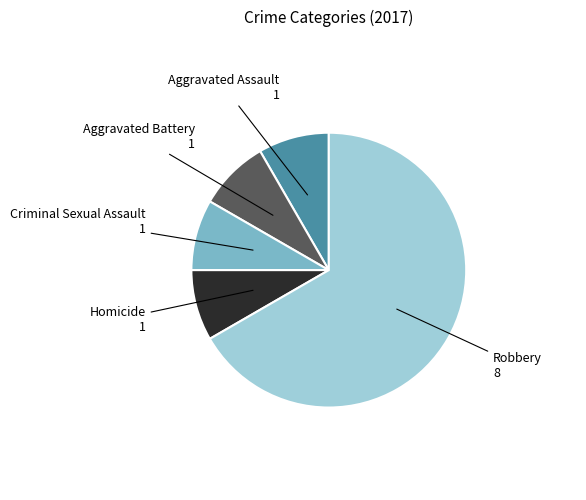

Is there any slice that represents more than half of the pie?

Yes